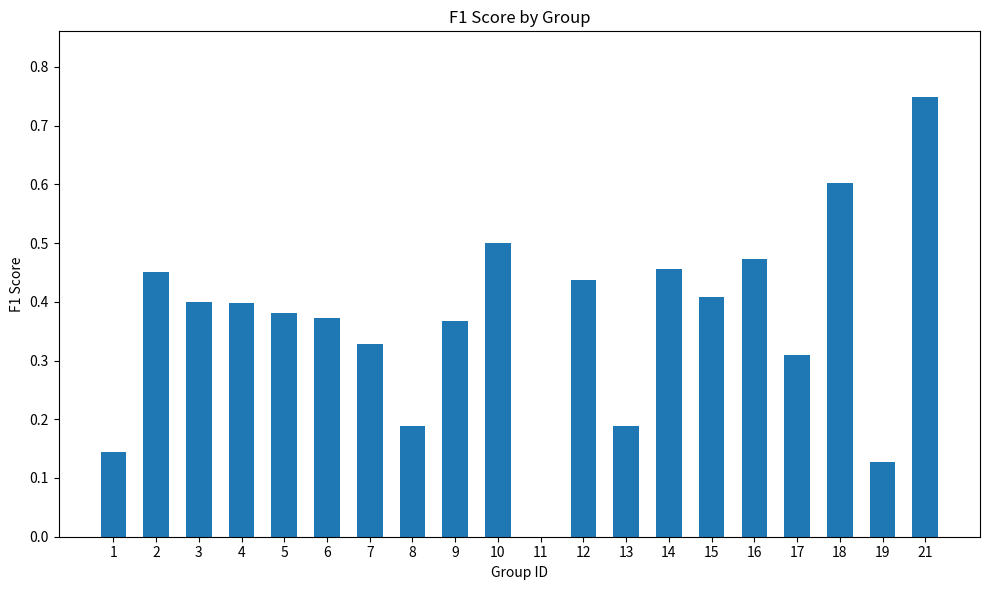

Which category has the highest value across all series?

21